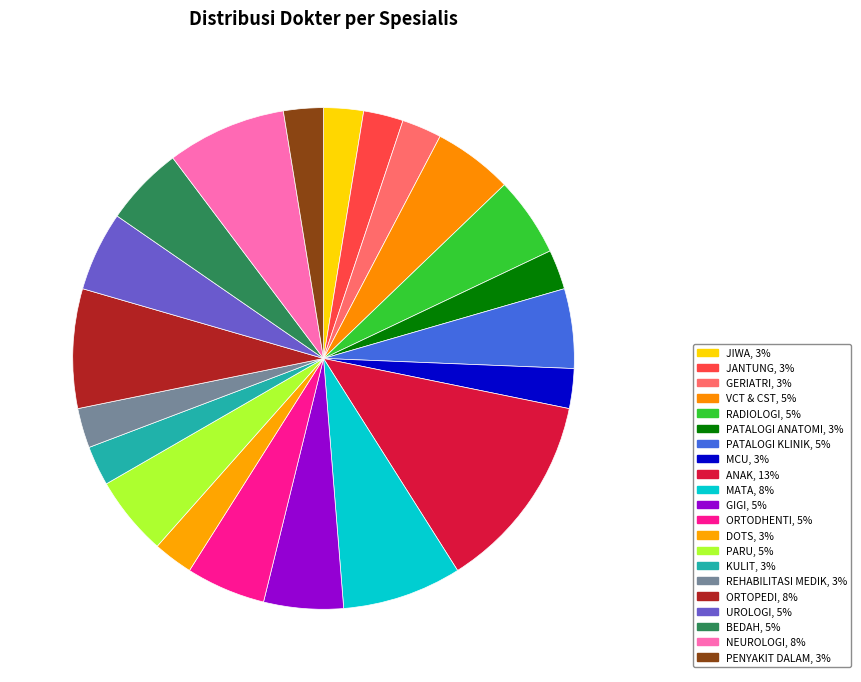

How much of the chart is everything except PENYAKIT DALAM?

97.4%